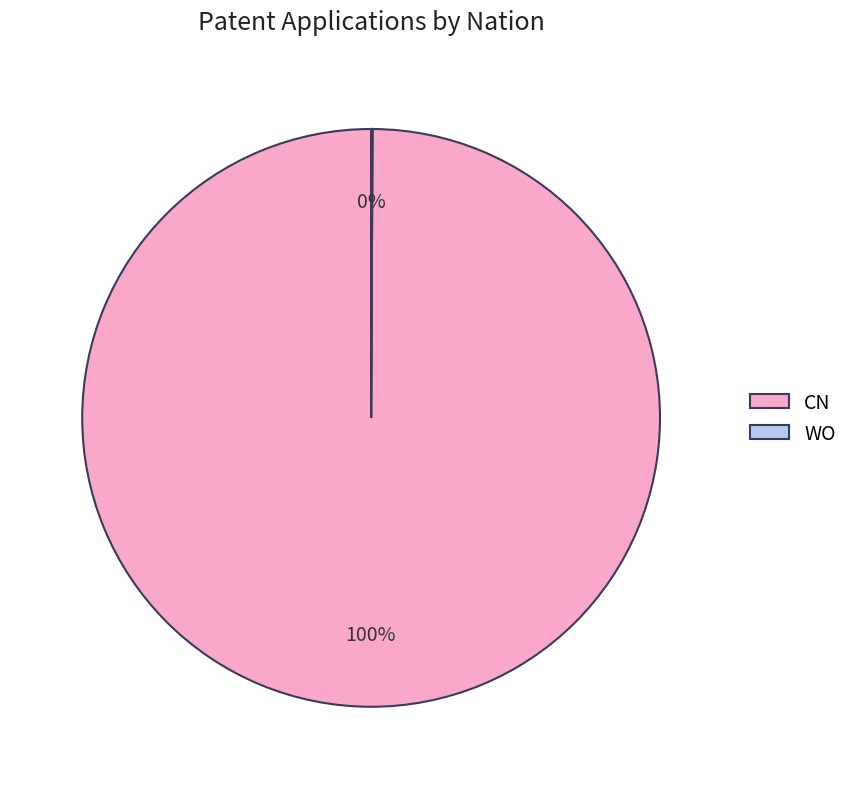

Is it true that CN is 94% of the pie?

False